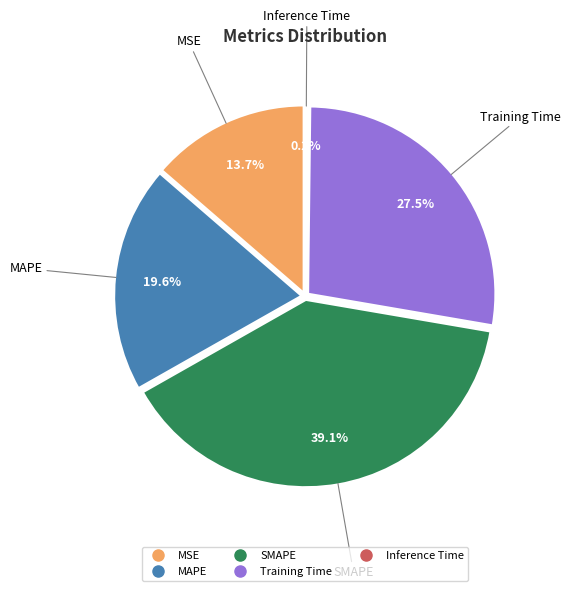

How many segments does this pie chart have?

5